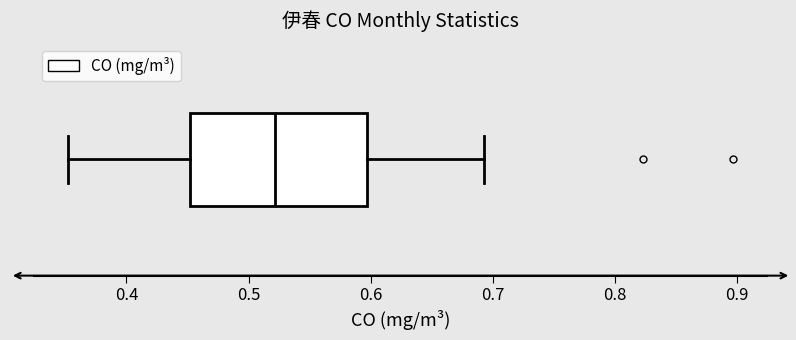

Transcribe this box plot: give where the median line is, the range the box spans, and where the two whiskers end, as read against the x-axis. The values are not printed on the chart, so give them approximately, as read against the axis.

median 0.52, box 0.45 to 0.60, whiskers 0.35 to 0.69